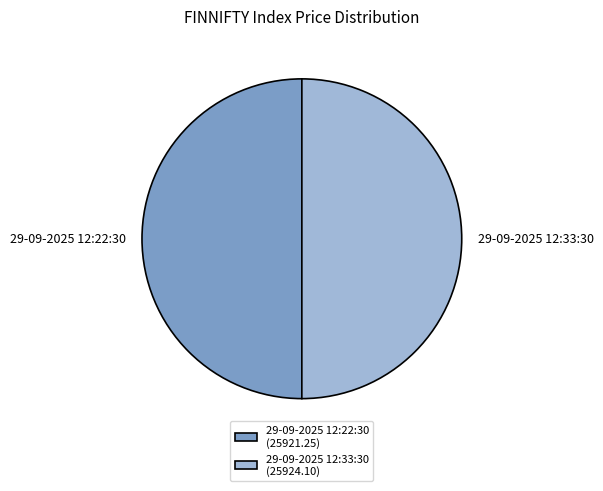

Do 29-09-2025 12:33:30 and 29-09-2025 12:22:30 together represent more than half of the pie?

Yes